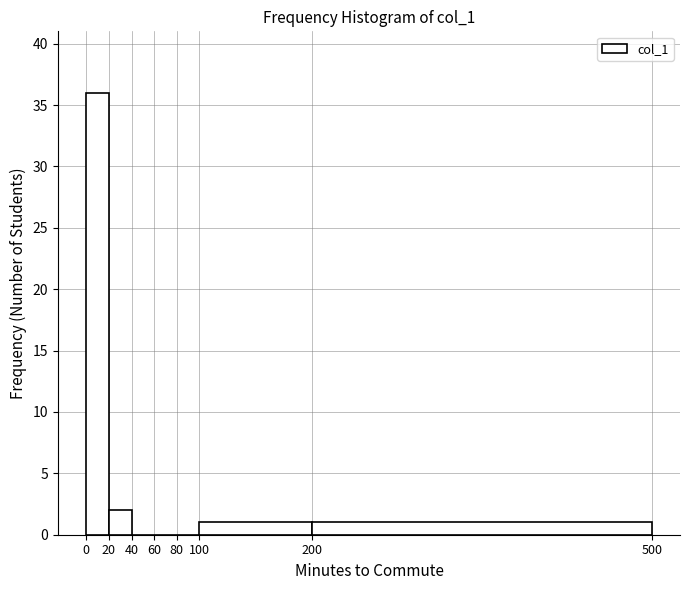

Reading left to right, list every bar in this chart as the range it spans on the x-axis followed by its height. The values are not printed on the chart, so give them approximately, as read against the axis.

0 to 20: 36
20 to 40: 2
40 to 60: 0
60 to 80: 0
80 to 100: 0
100 to 200: 1
200 to 500: 1